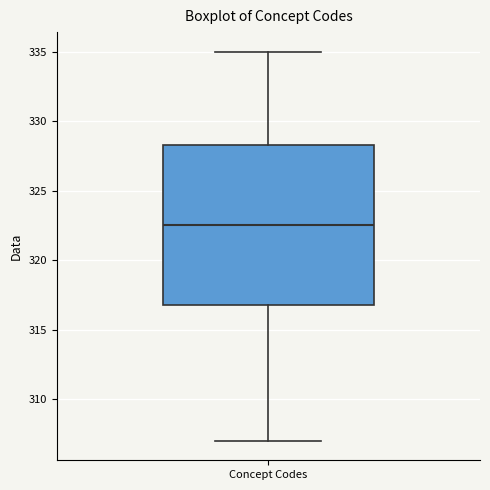

Transcribe this box plot: give where the median line is, the range the box spans, and where the two whiskers end, as read against the y-axis. The values are not printed on the chart, so give them approximately, as read against the axis.

median 322.5, box 317.0 to 328.5, whiskers 307.0 to 335.0